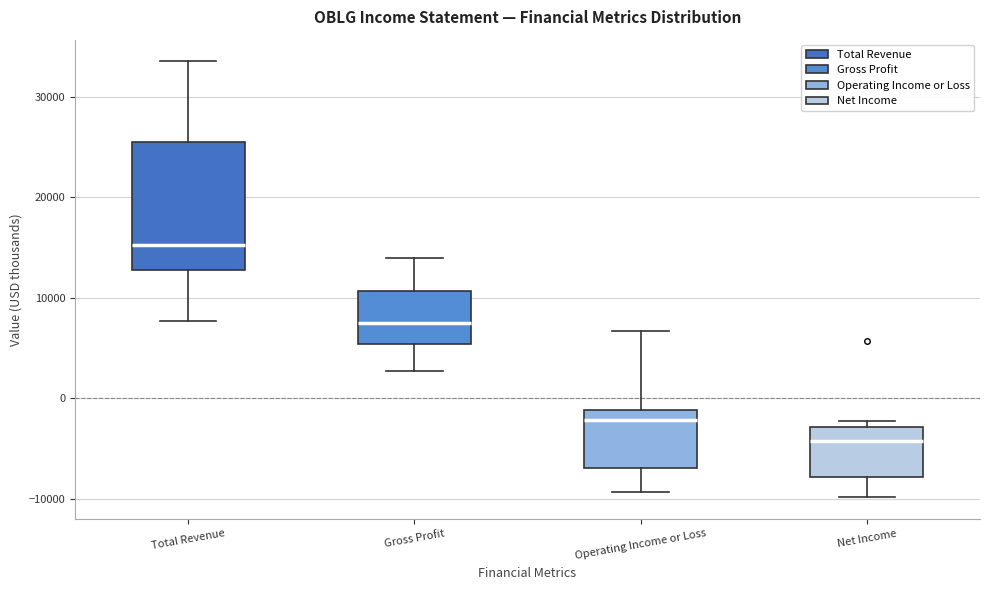

Which box is the tallest, from its lower edge to its upper edge?

Total Revenue